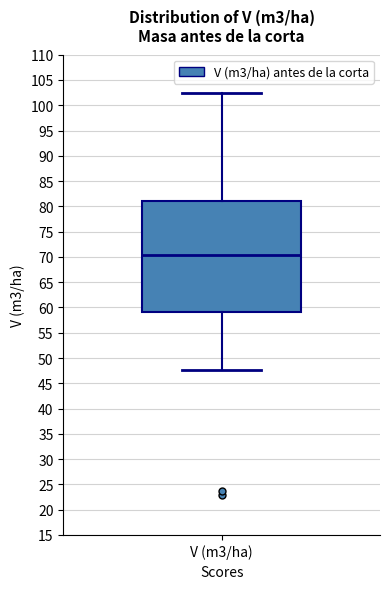

Read this box plot against the y-axis: the position of the median line, the range covered by the box, and the ends of both whiskers. The values are not printed on the chart, so give them approximately, as read against the axis.

median 70.5, box 59.0 to 81.0, whiskers 47.5 to 102.5